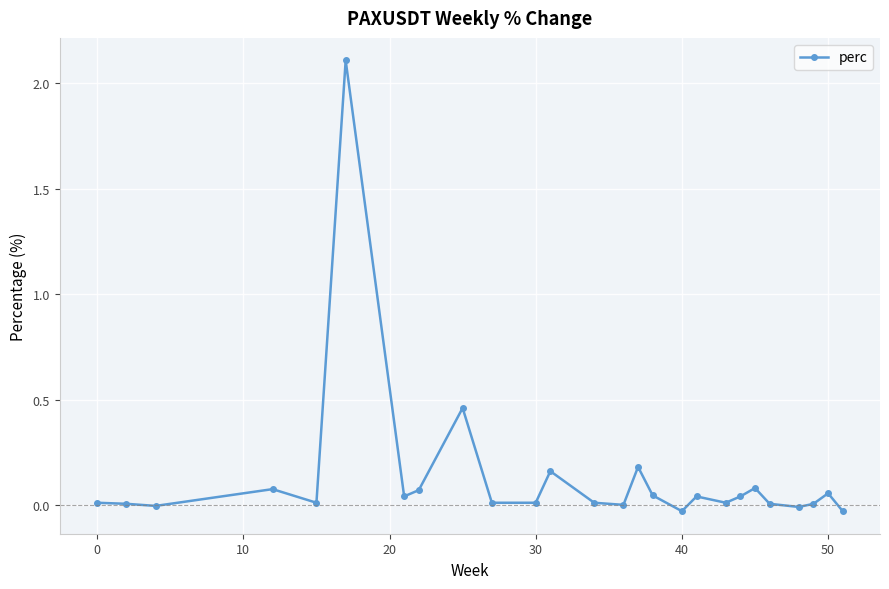

How many series are shown in this chart?

1